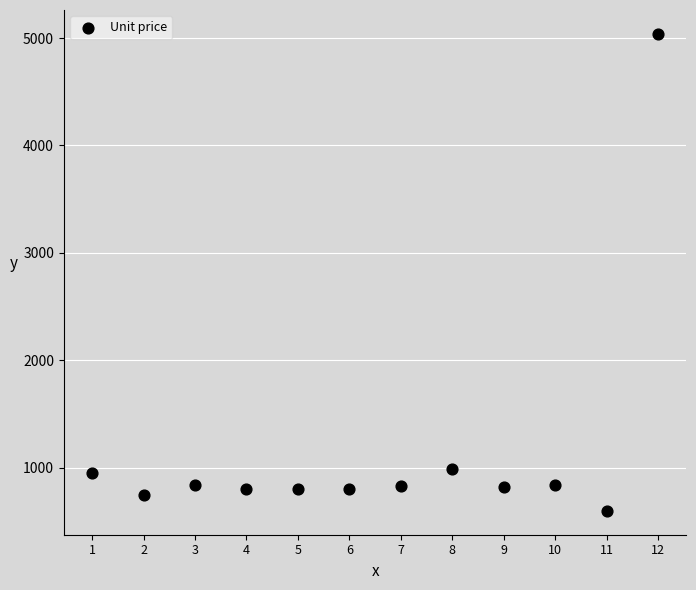

What is the average X value?

6.5